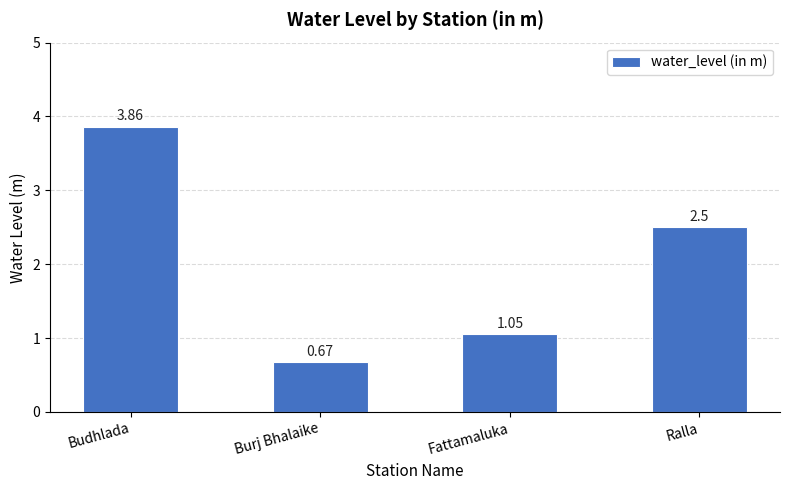

Rank the categories by value from lowest to highest.

Burj Bhalaike, Fattamaluka, Ralla, Budhlada